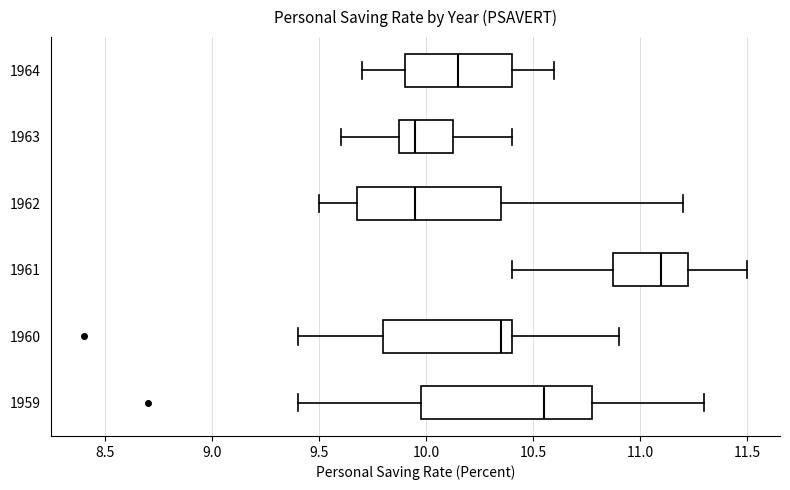

Reading bottom to top, read every box against the x-axis: the position of its median line, the range the box covers, and the ends of its whiskers. The values are not printed on the chart, so give them approximately, as read against the axis.

1959: median 10.55, box 10.00 to 10.80, whiskers 9.40 to 11.30
1960: median 10.35, box 9.80 to 10.40, whiskers 9.40 to 10.90
1961: median 11.10, box 10.90 to 11.25, whiskers 10.40 to 11.50
1962: median 9.95, box 9.70 to 10.35, whiskers 9.50 to 11.20
1963: median 9.95, box 9.90 to 10.15, whiskers 9.60 to 10.40
1964: median 10.15, box 9.90 to 10.40, whiskers 9.70 to 10.60